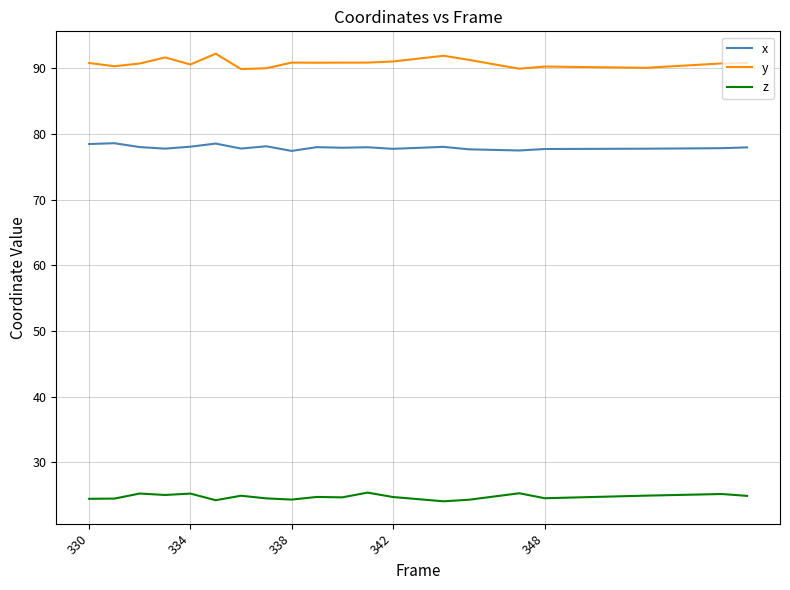

True or false: y and x intersect in this chart.

False